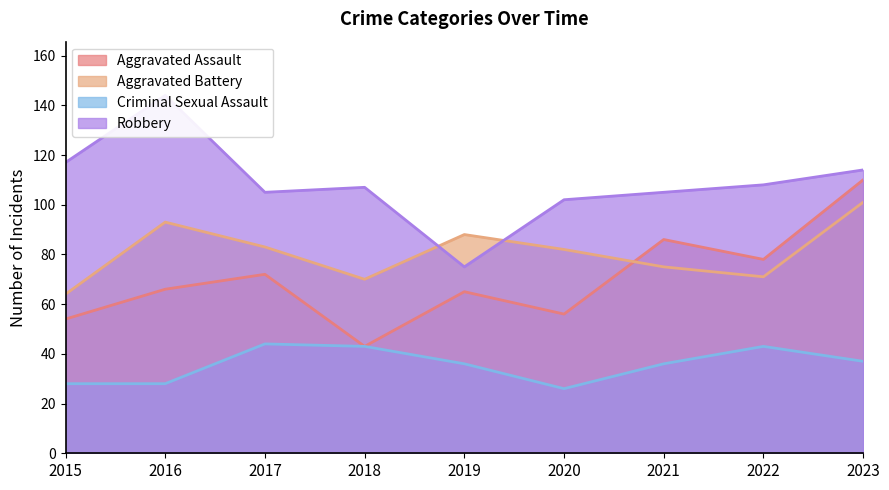

Is it true that Robbery equals 107 at 2018?

True